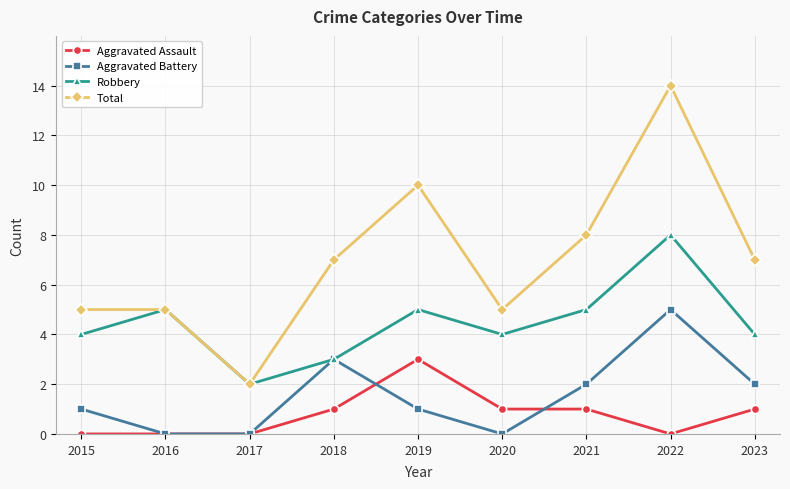

How many categories are shown in the chart?

9